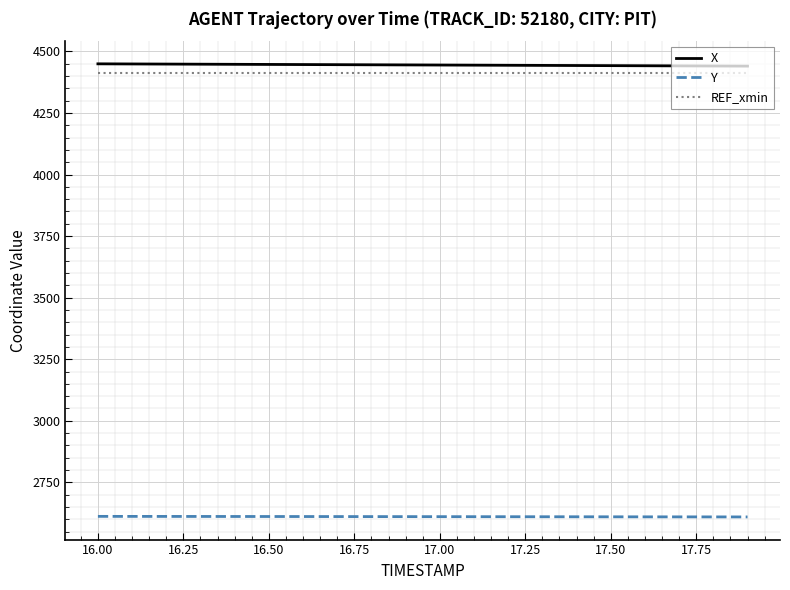

What is the minimum value shown in the chart?

2609.7